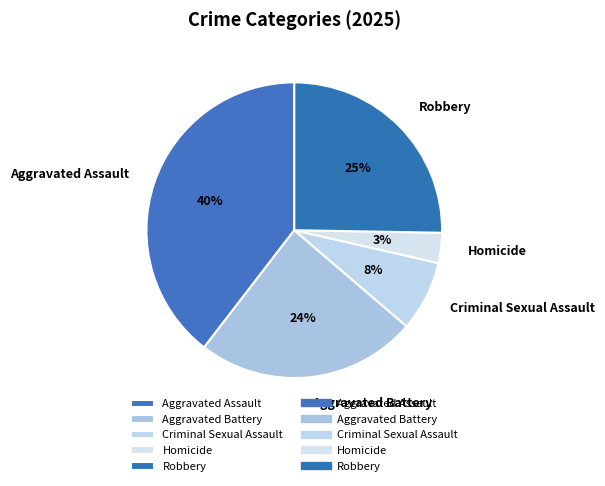

Combined, do Aggravated Battery and Criminal Sexual Assault account for over 50%?

No